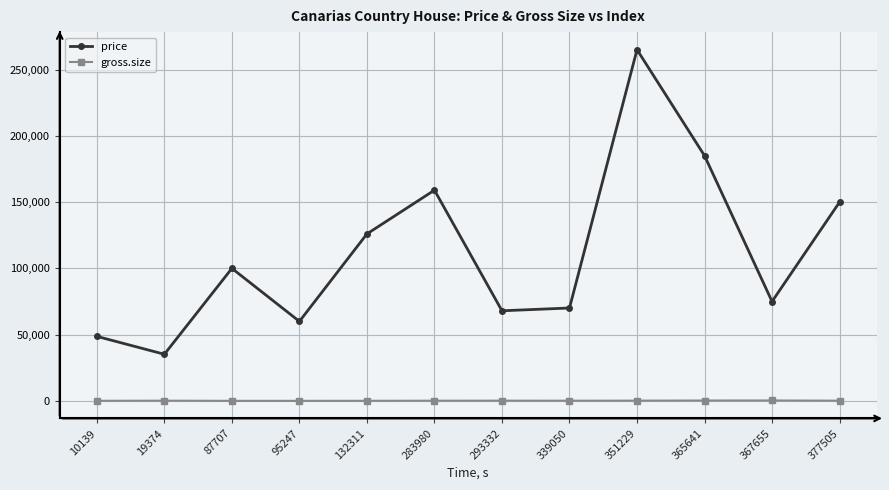

Rank the series by their average value, from highest to lowest.

price, gross.size